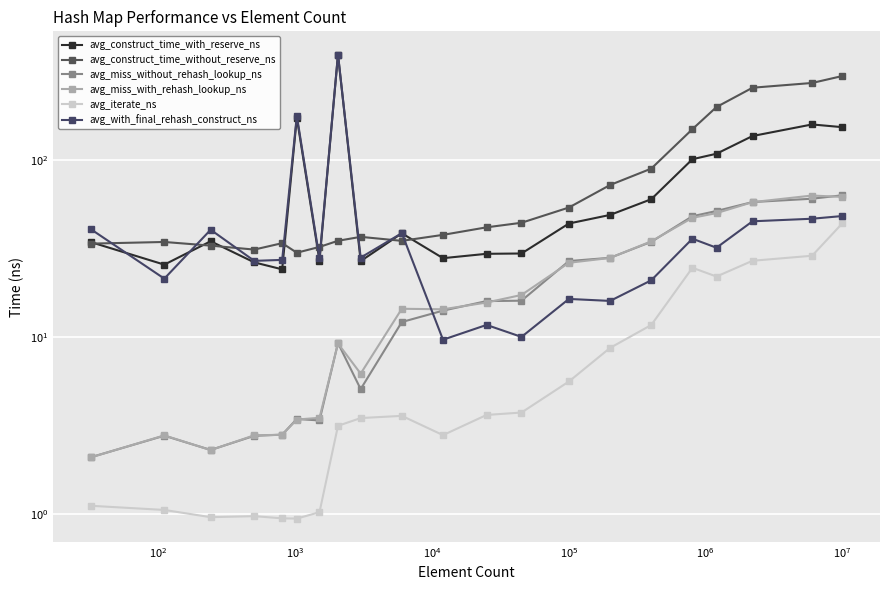

Does the chart display data point markers on the line(s)?

Yes